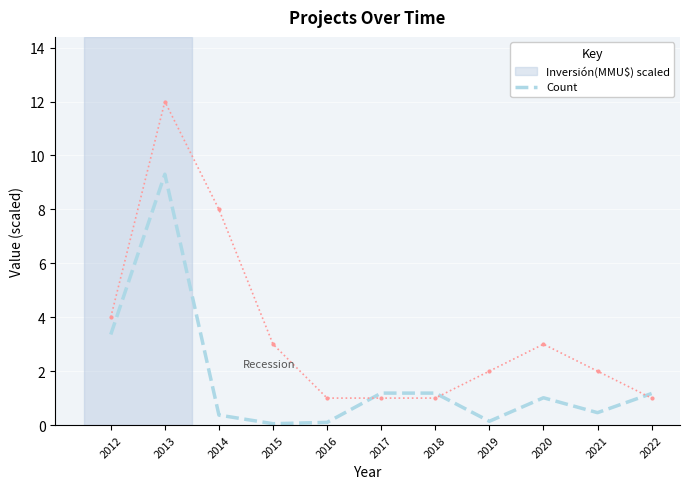

Which category has the highest value in the Count series?

2013